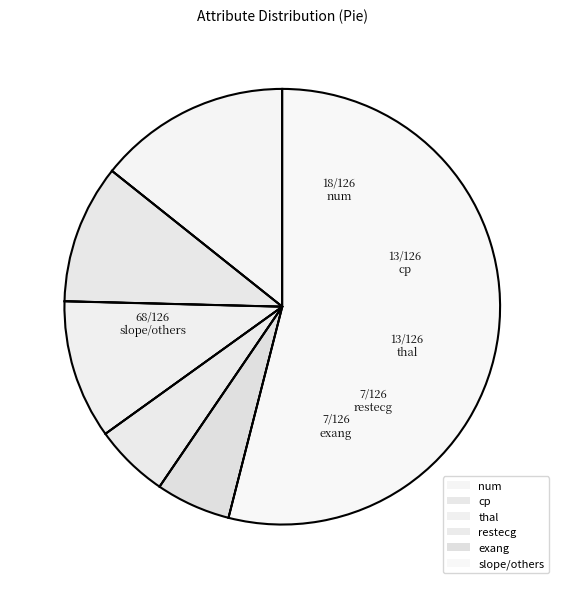

What portion of the pie excludes restecg?

94.4%